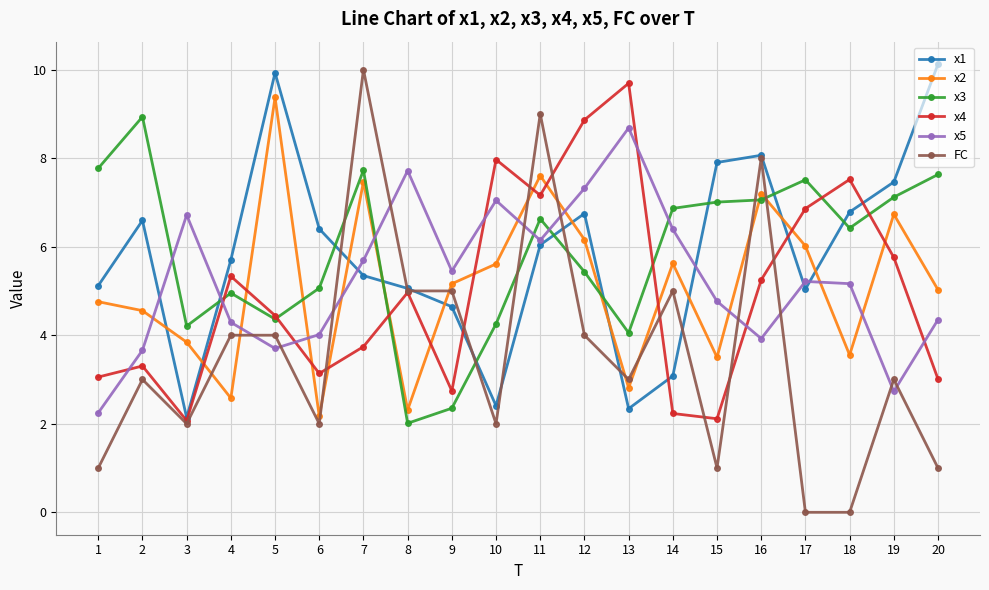

At which label does x3 reach its peak?

2